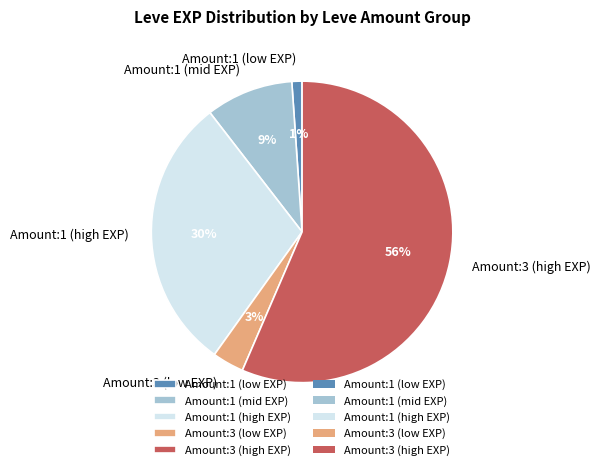

Which has a higher value, Amount:3 (low EXP) or Amount:3 (high EXP)?

Amount:3 (high EXP)